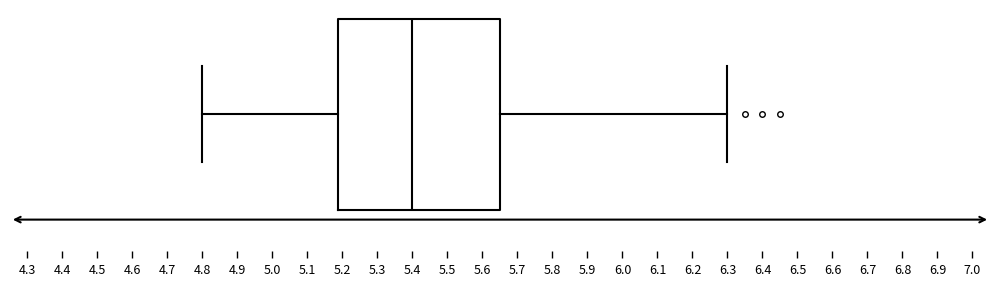

Read this box plot against the x-axis: the position of the median line, the range covered by the box, and the ends of both whiskers. The values are not printed on the chart, so give them approximately, as read against the axis.

median 5.40, box 5.19 to 5.65, whiskers 4.80 to 6.30